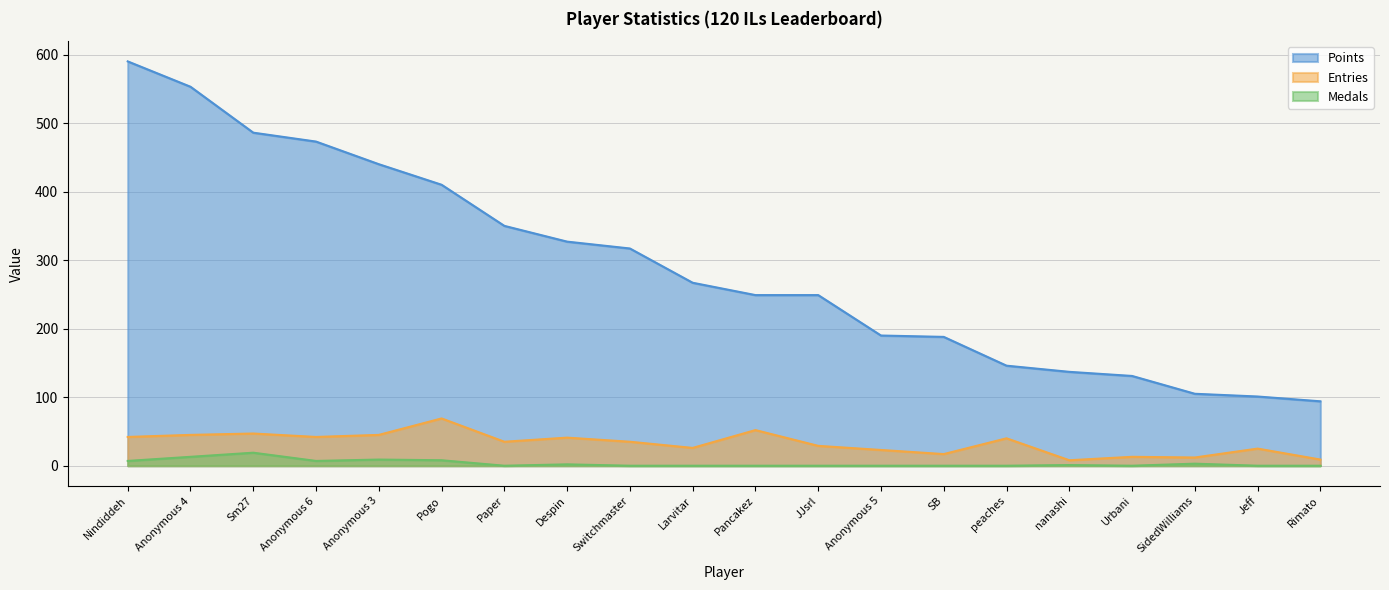

List the series in order of their peak value, highest first.

Points, Entries, Medals